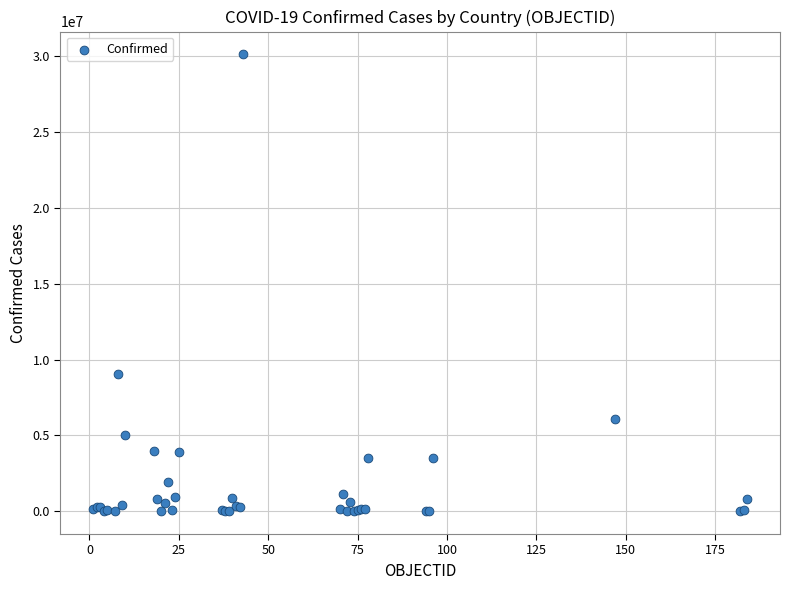

What Y value in the scatter plot is closest to 15066444?

9051243